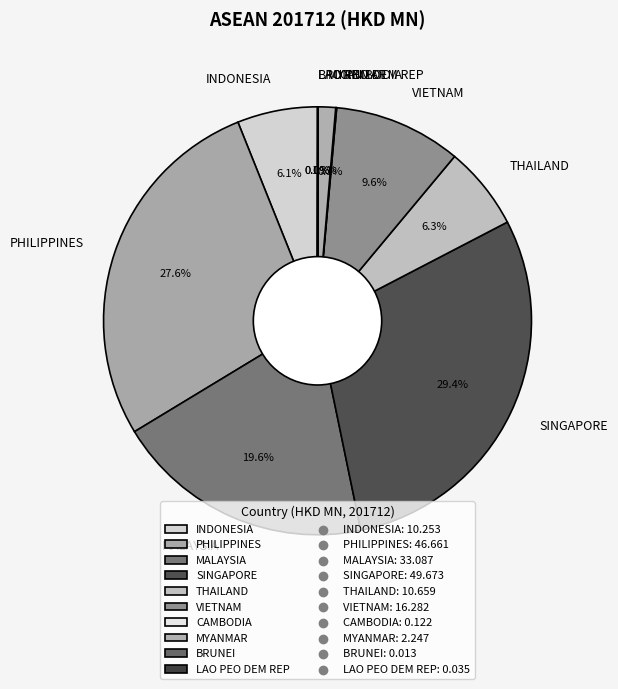

Combined, what portion of the pie is MYANMAR and MALAYSIA?

20.9%